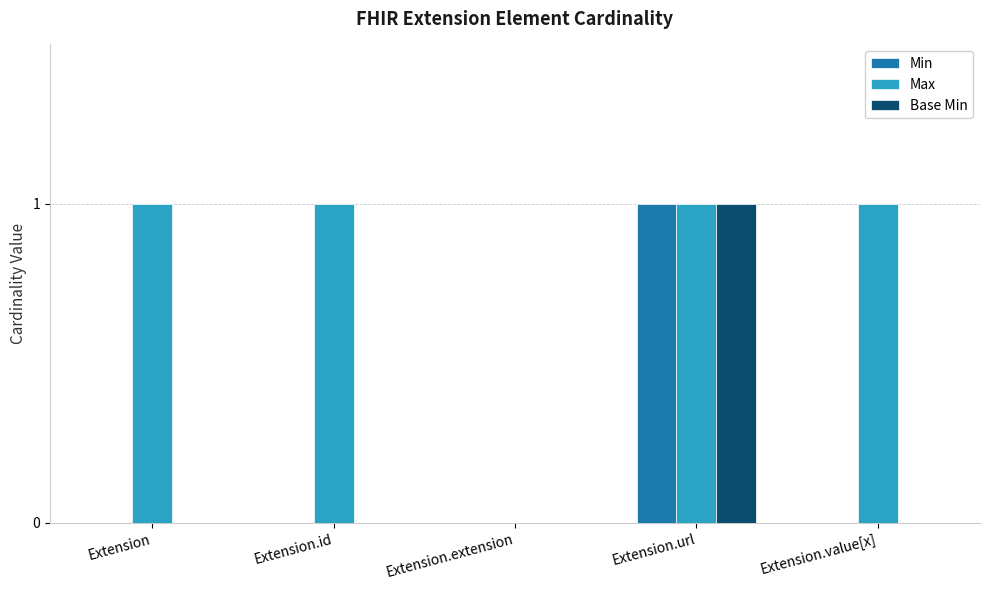

At which category is the sum across all series the highest?

Extension.url